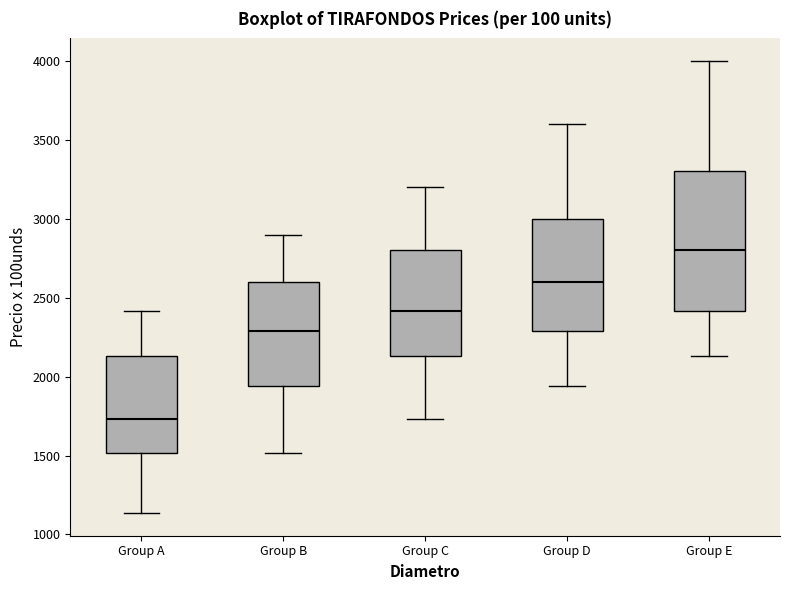

Which box is the tallest, from its lower edge to its upper edge?

Group E